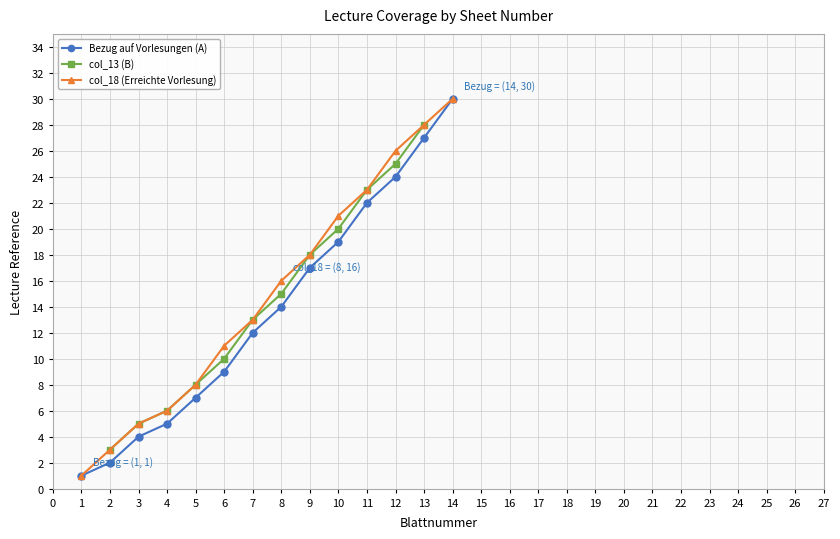

True or false: col_13 (B) has more than 0 points higher than both neighbors.

False